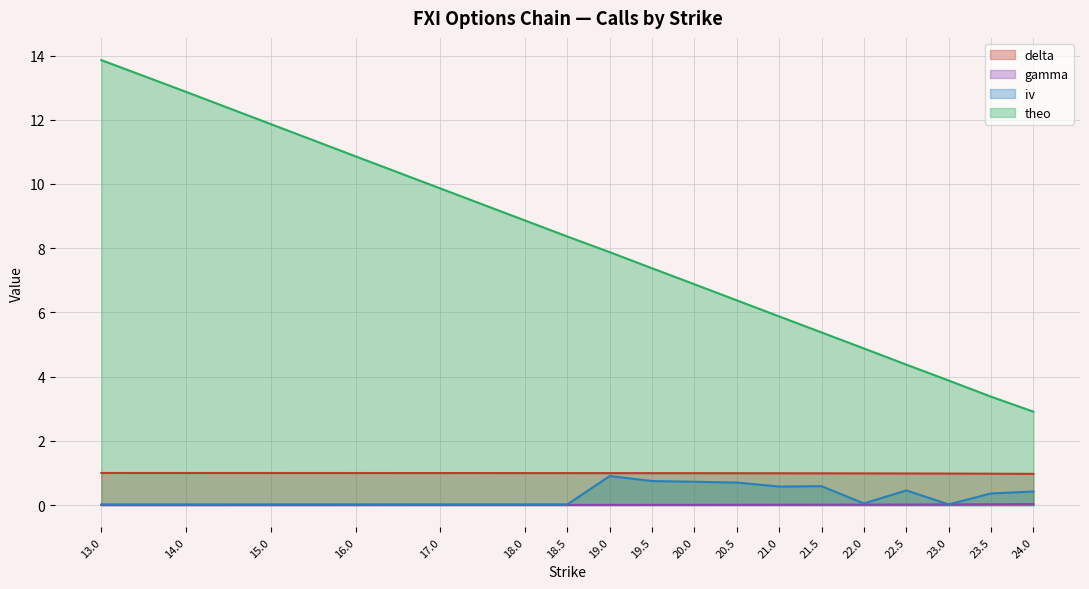

Is the value of delta at 22.5 greater than the value of iv at 23.0?

Yes